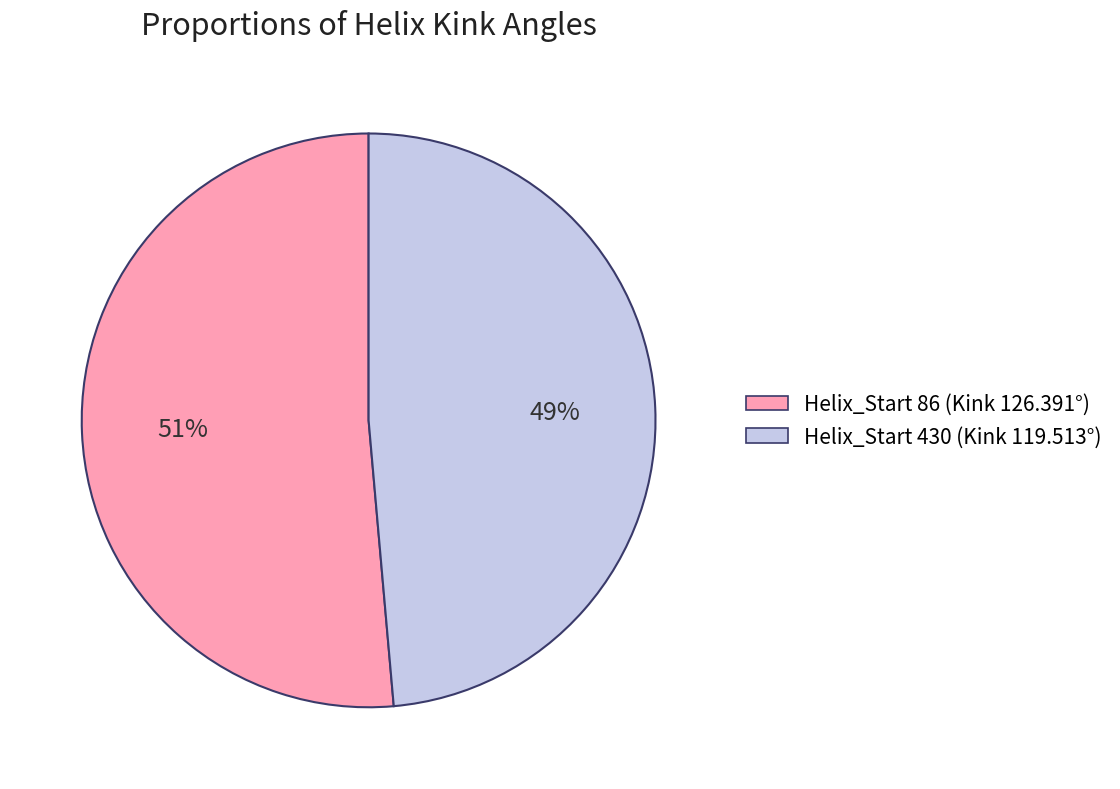

Which slice represents more than half of the pie?

Helix_Start 86 (Kink 126.391°)